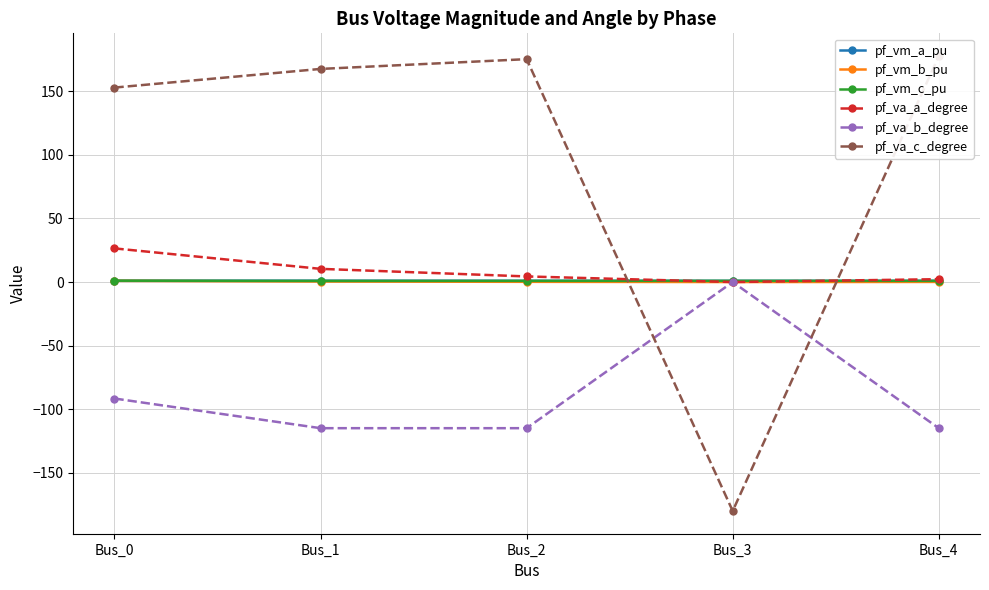

Is the value of pf_va_a_degree at Bus_1 greater than the value of pf_vm_b_pu at Bus_3?

Yes